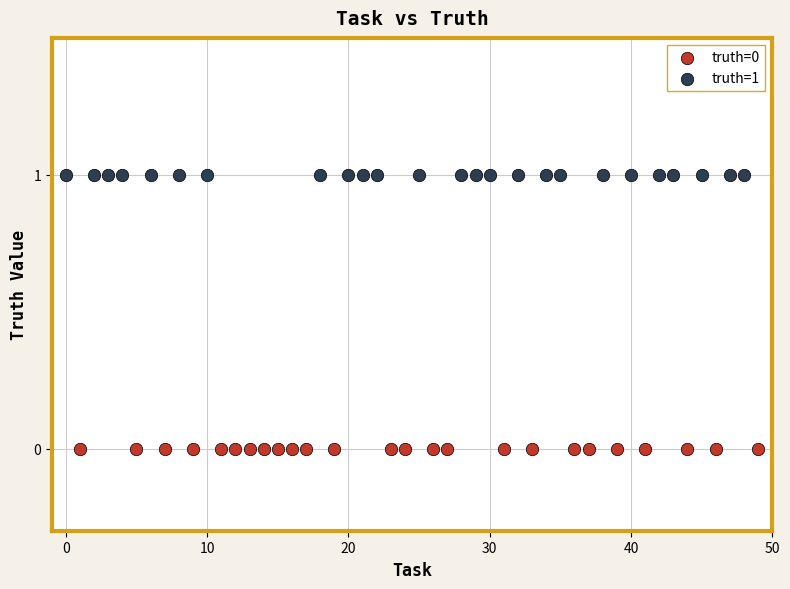

Which series reaches the maximum Y coordinate?

truth=1